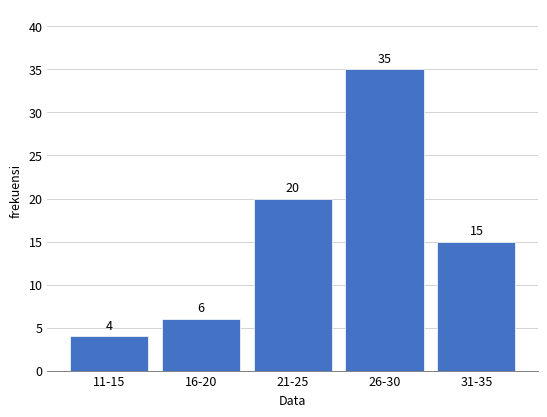

Reading left to right, extract all data points from this chart.

4	6	20	35	15